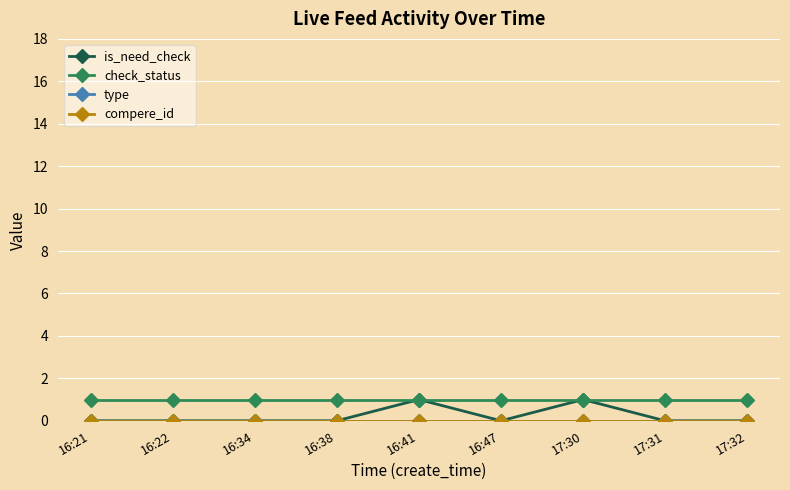

True or false: compere_id has more than 0 interior local peaks.

False